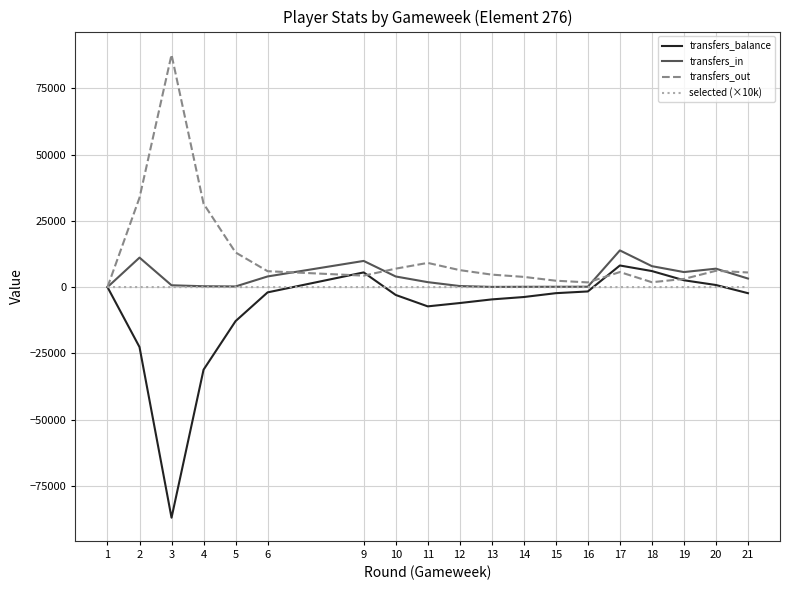

What value does the transfers_in series have at 17?

13850.0